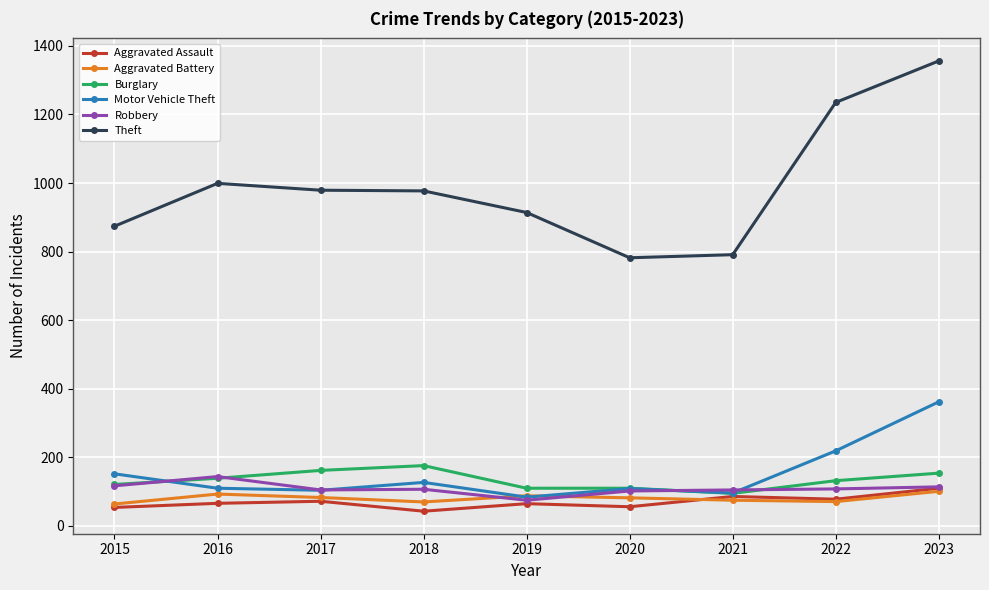

Is the value of Theft at 2015 greater than the value of Aggravated Assault at 2020?

Yes